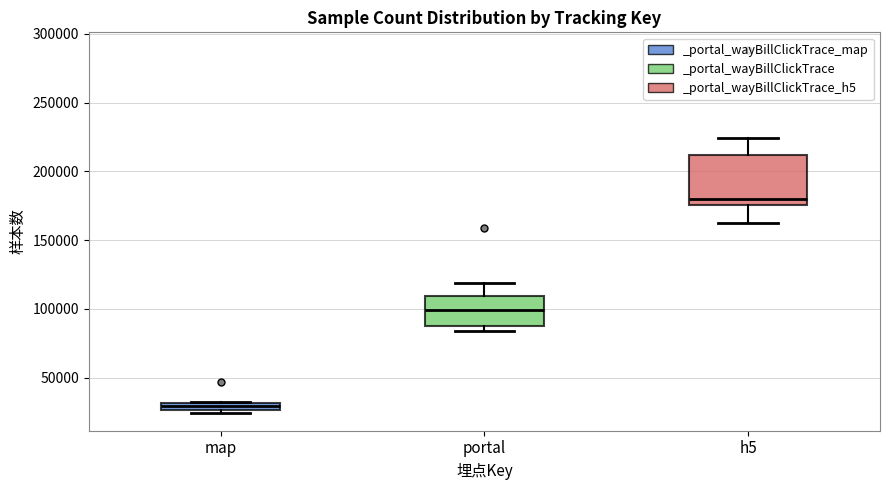

Where does the median line of the box for portal sit on the y-axis? The values are not printed on the chart, so give them approximately, as read against the axis.

100000